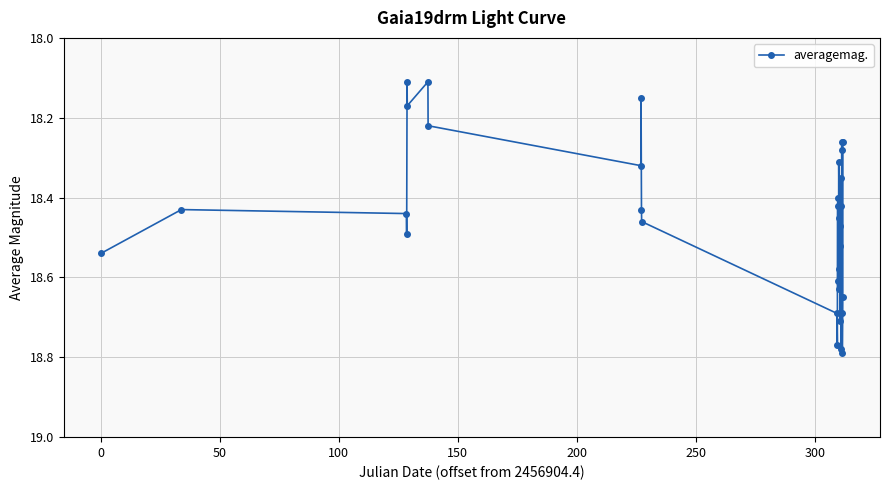

True or false: there are more than 1 points higher than both neighbors.

True